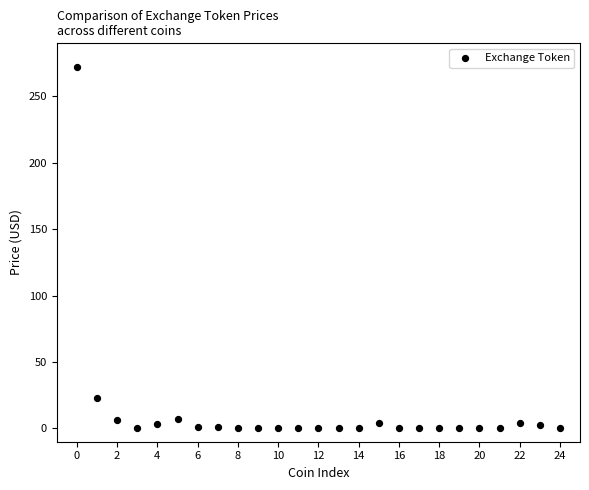

What is the range of Y values (max minus min)?

272.1